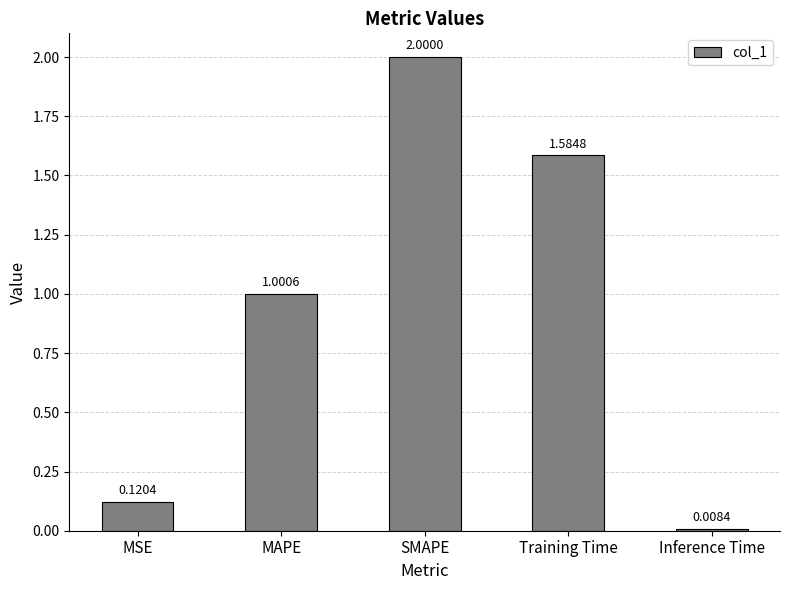

Which label corresponds to the smallest value in the chart?

Inference Time